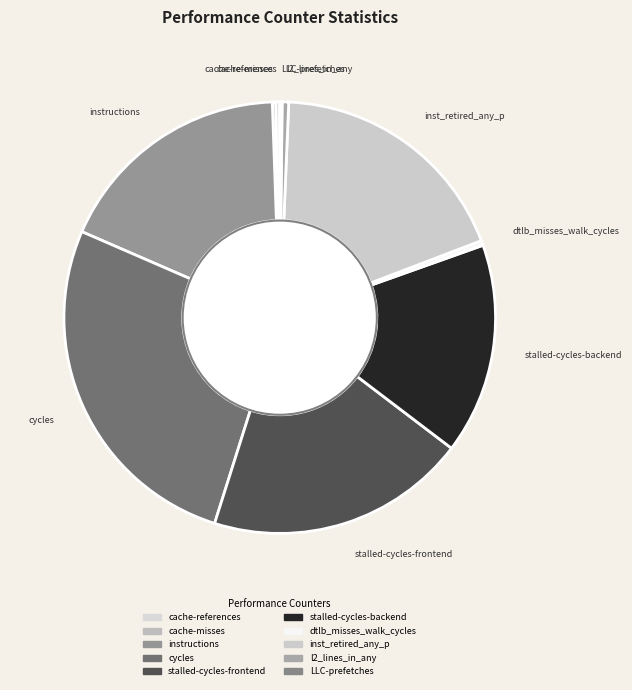

Between cache-misses and cache-references, which is larger?

cache-references